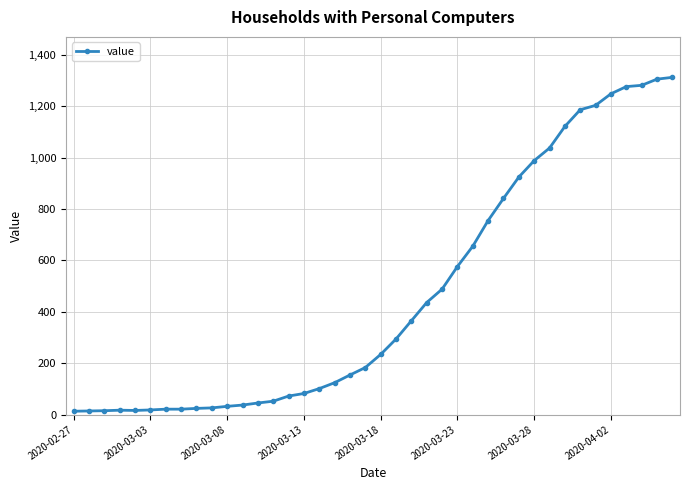

What is the difference between the second highest and second lowest values?

1291